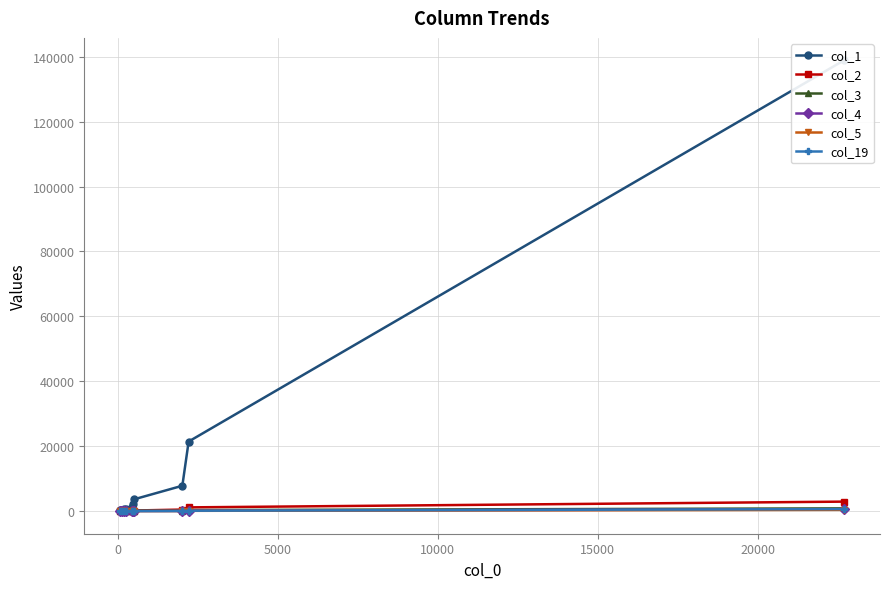

What is the greatest value displayed?

138853